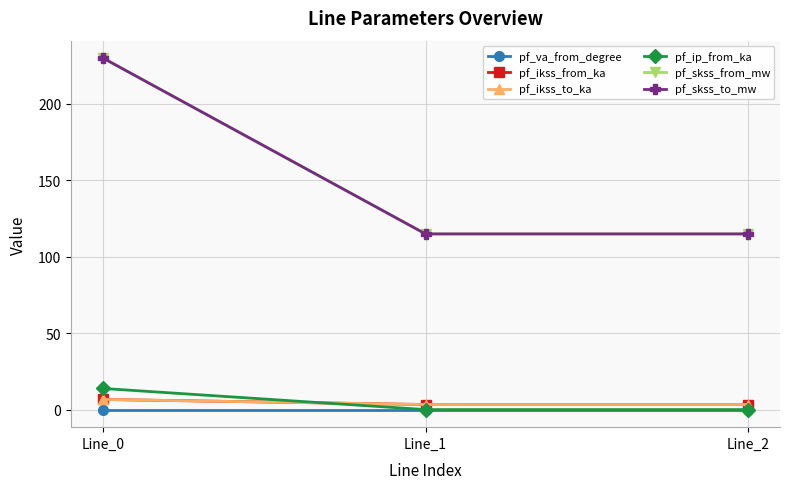

The pf_ip_from_ka series shows 0.0 at Line_1. True or false?

True